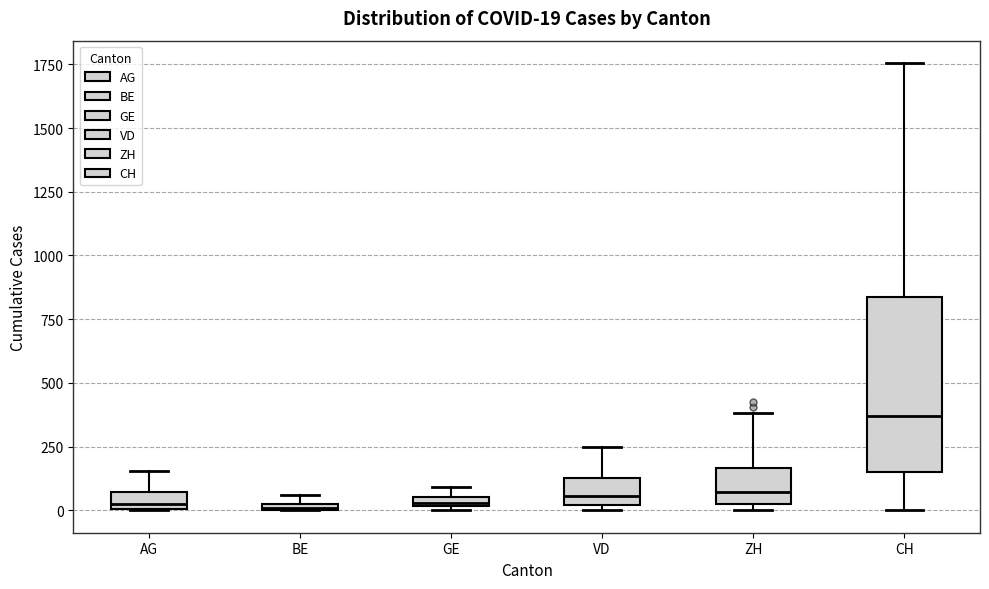

Comparing the boxes themselves (not the whiskers), which one is the tallest?

CH